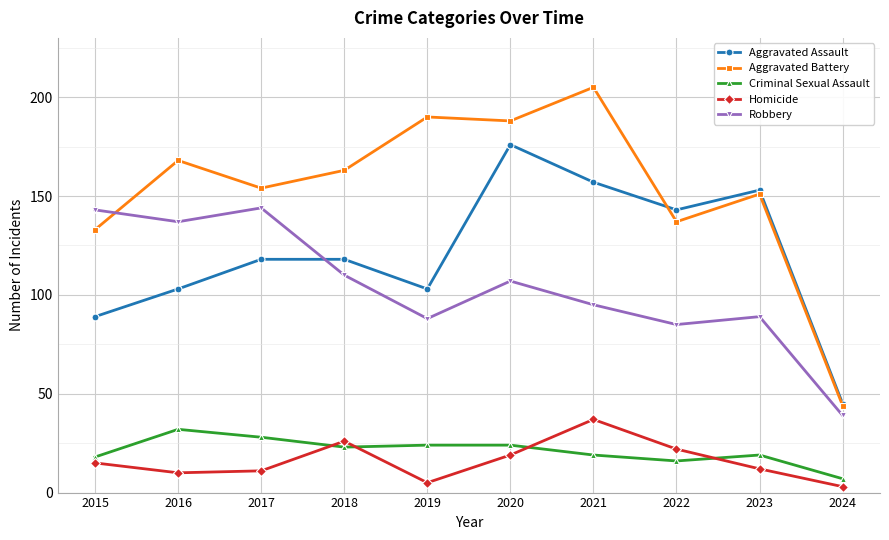

Rank the series by their maximum value, from lowest to highest.

Criminal Sexual Assault, Homicide, Robbery, Aggravated Assault, Aggravated Battery